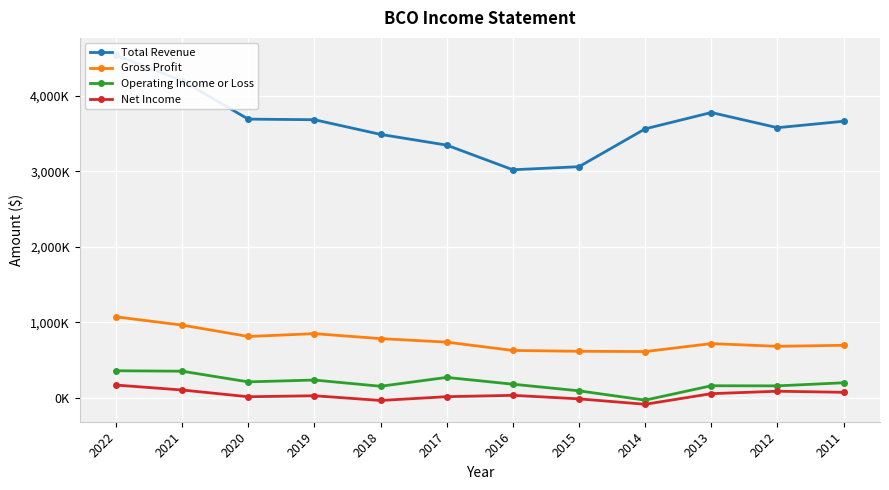

Reading left to right, transcribe all the data shown in this chart.

Total Revenue: 2022=4535500	2021=4200200	2020=3690900	2019=3683200	2018=3488900	2017=3347000	2016=3020600	2015=3061400	2014=3562300	2013=3778600	2012=3577600	2011=3662900
Gross Profit: 2022=1073600	2021=964400	2020=813600	2019=851100	2018=785600	2017=738800	2016=628900	2015=617700	2014=614100	2013=719400	2012=683400	2011=696900
Operating Income or Loss: 2022=360000	2021=353900	2020=212800	2019=236900	2018=154700	2017=272000	2016=181900	2015=94300	2014=-29000	2013=161300	2012=160100	2011=200800
Net Income: 2022=170600	2021=105200	2020=16000	2019=29000	2018=-33300	2017=16700	2016=34500	2015=-11900	2014=-83900	2013=56800	2012=88900	2011=74500